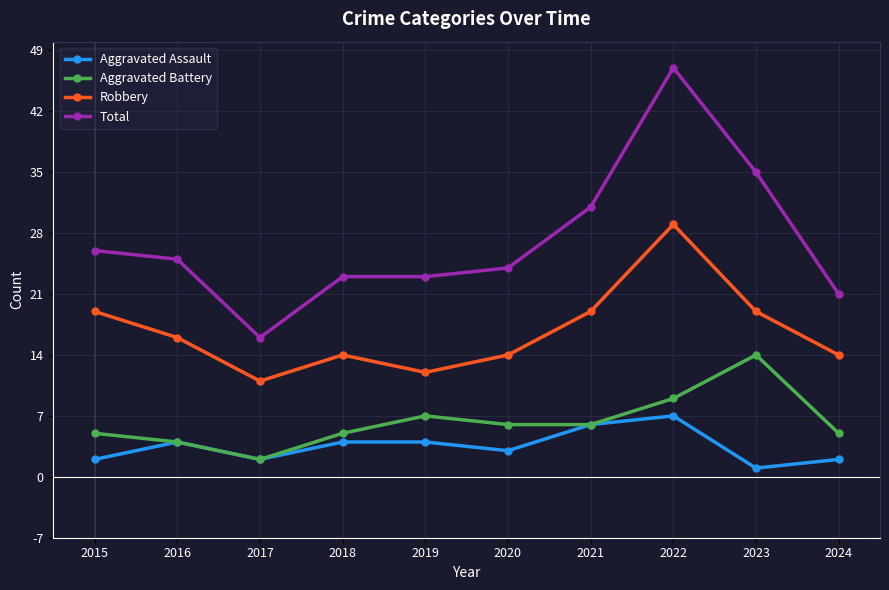

What is the difference between the Aggravated Assault values at 2019 and 2023?

3